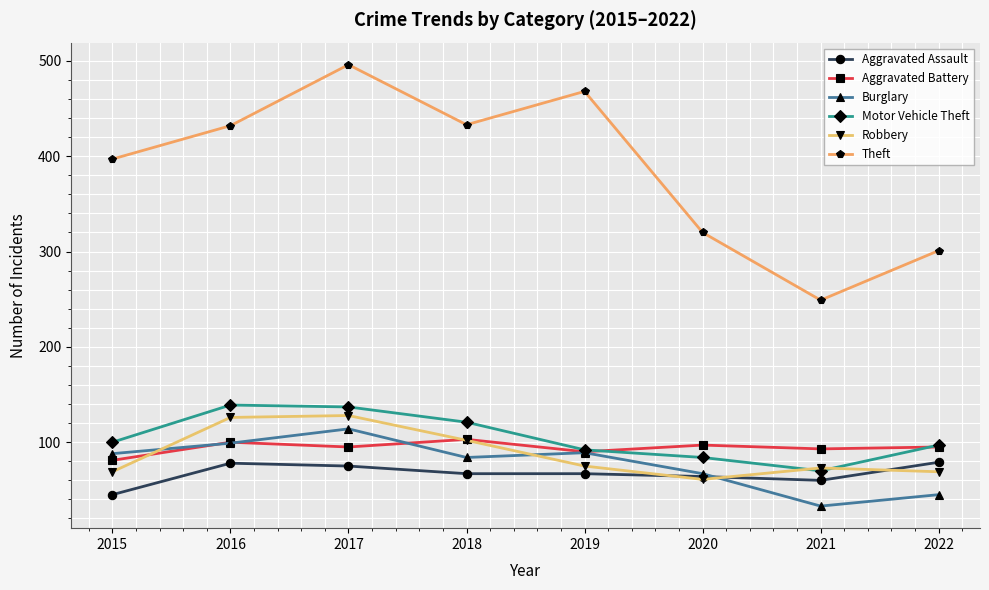

How many intersections are there between Robbery and Burglary?

3